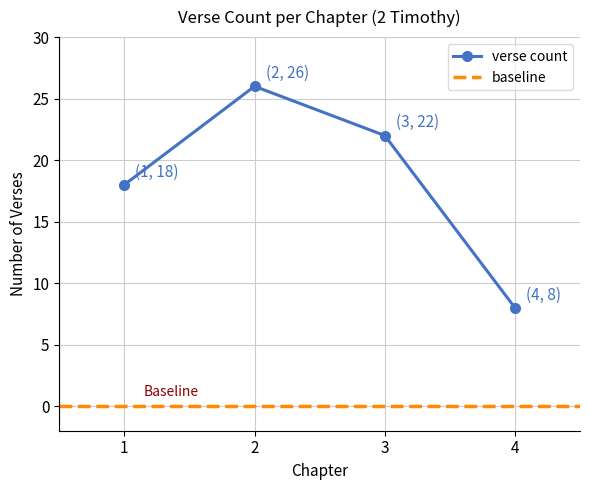

Rank the categories by verse count value from lowest to highest.

4, 1, 3, 2